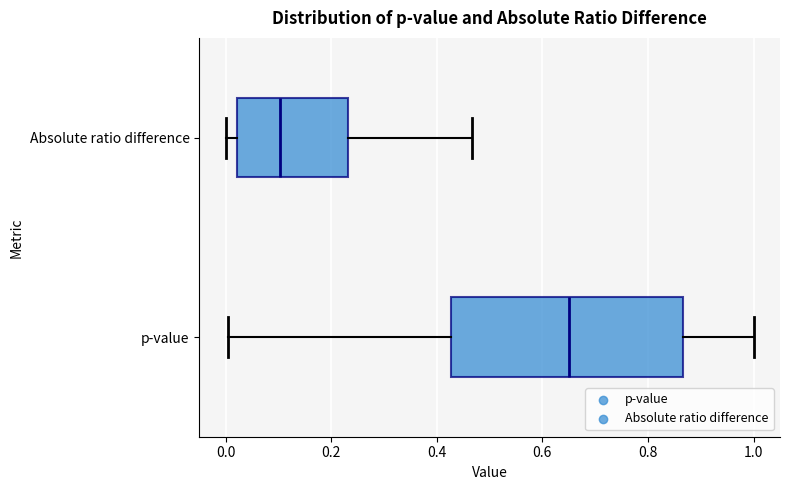

Reading bottom to top, transcribe this box plot: for each box, give where its median line is, the range the box spans, and where its two whiskers end, as read against the x-axis. The values are not printed on the chart, so give them approximately, as read against the axis.

p-value: median 0.66, box 0.42 to 0.86, whiskers 0.00 to 1.00
Absolute ratio difference: median 0.10, box 0.02 to 0.24, whiskers 0.00 to 0.46